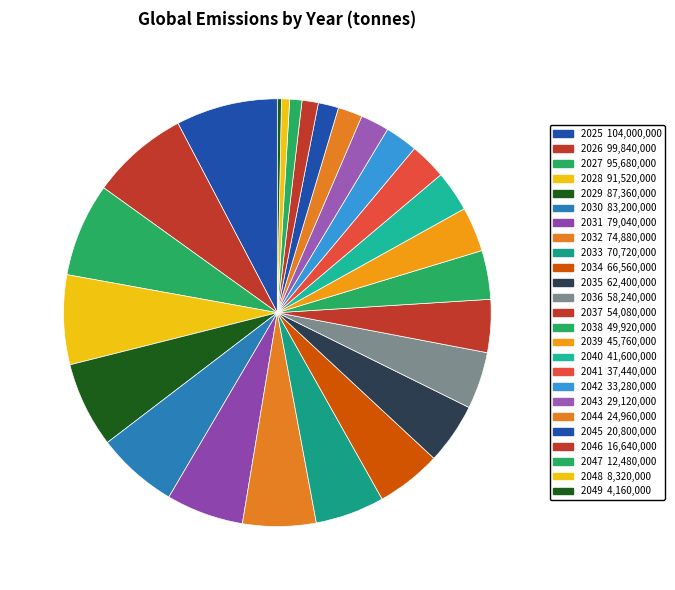

Is there a majority slice in this chart?

No